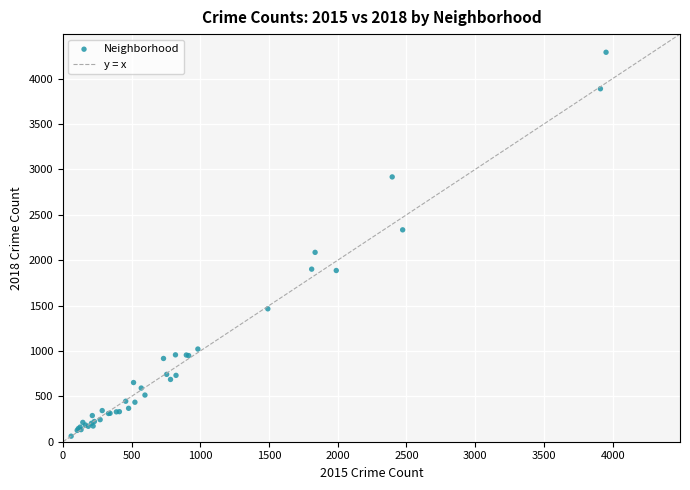

What Y value in the scatter plot is closest to 2175?

2086